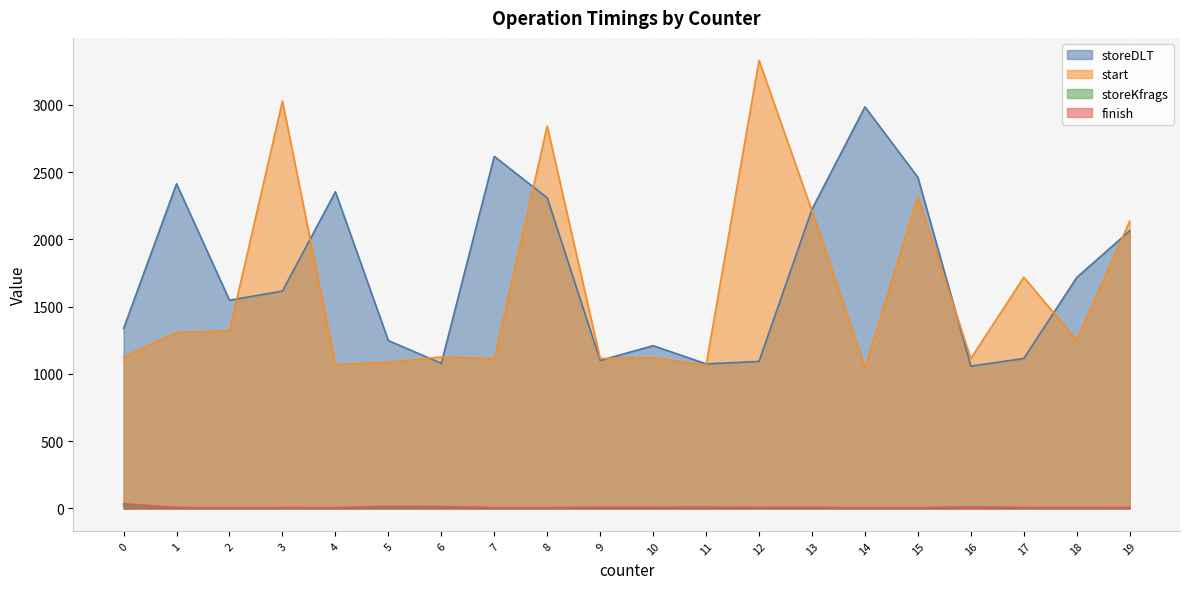

How many data points does each series have?

20